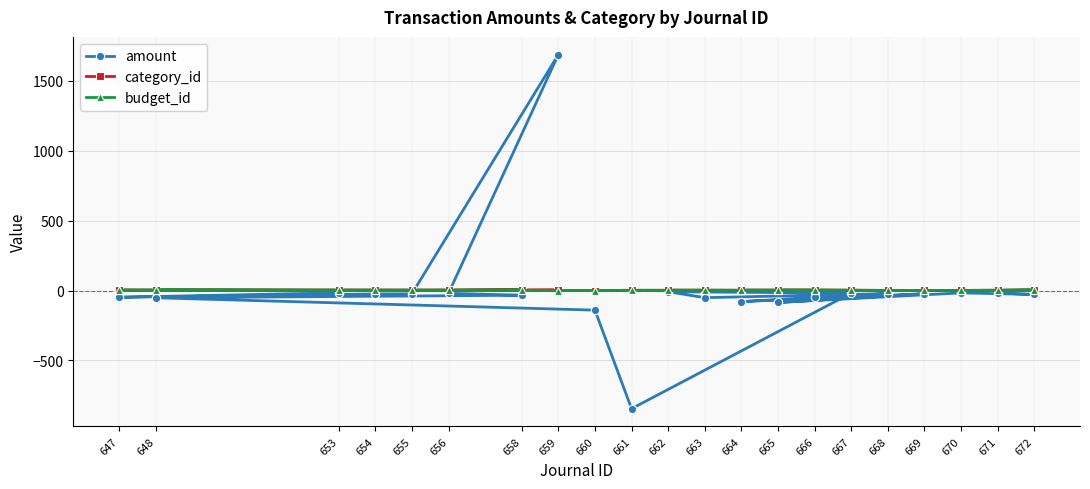

At which label does category_id reach its peak?

672